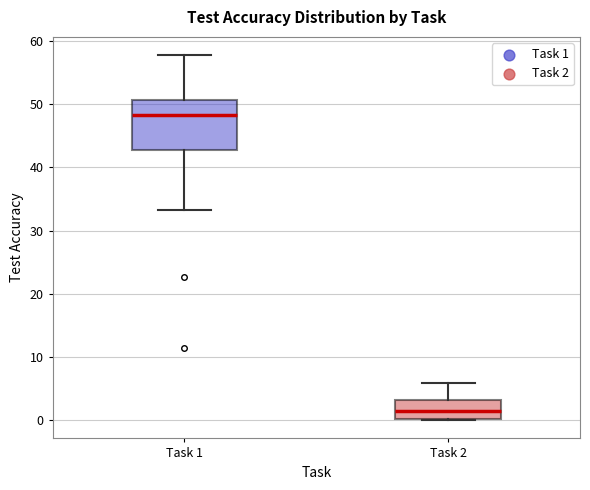

Where is the upper edge of the box for Task 2 on the y-axis? The values are not printed on the chart, so give them approximately, as read against the axis.

3